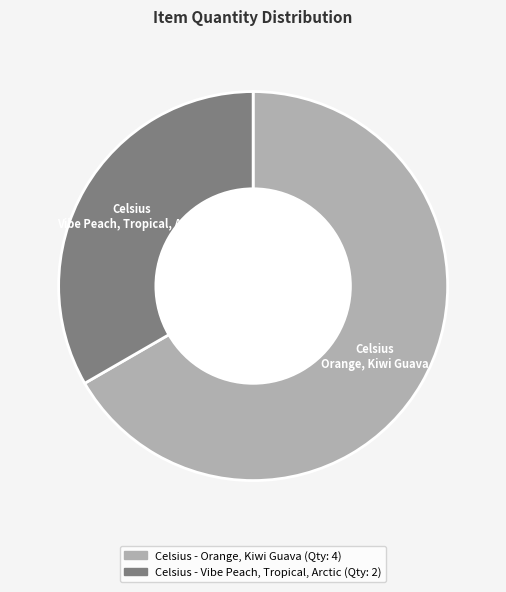

Which category has the smallest portion of the pie?

Celsius - Vibe Peach, Tropical, Arctic